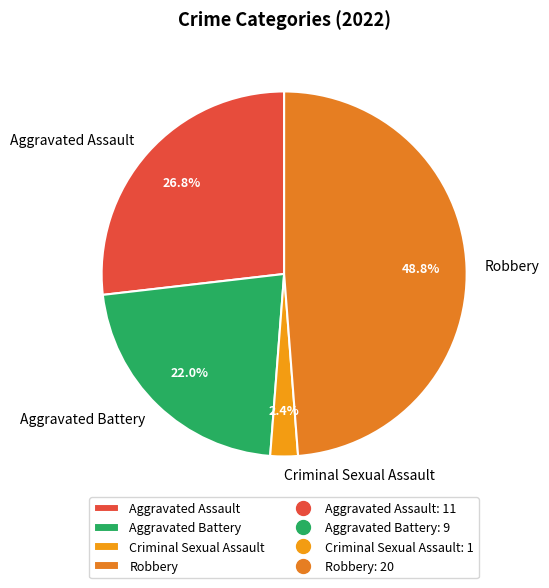

To the nearest percent, what is the combined percentage of Aggravated Battery and Robbery?

71%